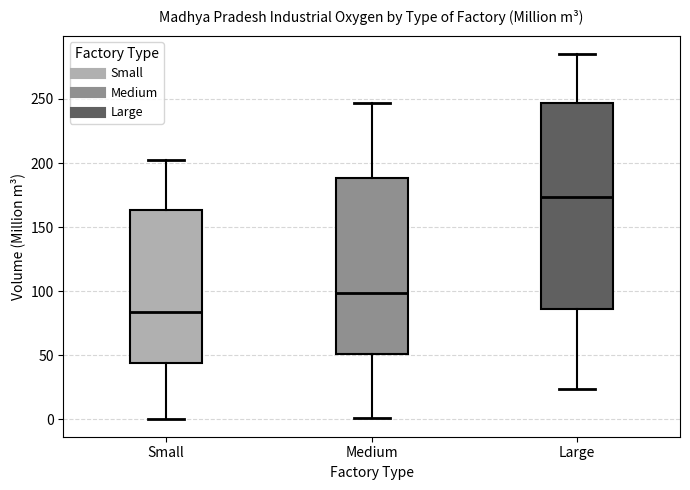

Where does the upper whisker of the box for Small end on the y-axis? The values are not printed on the chart, so give them approximately, as read against the axis.

200